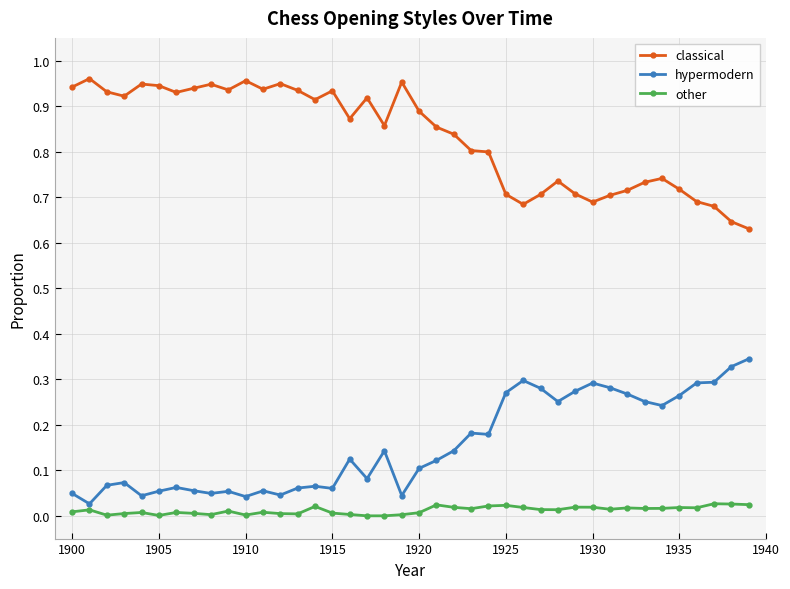

Which series has the largest total across all categories?

classical